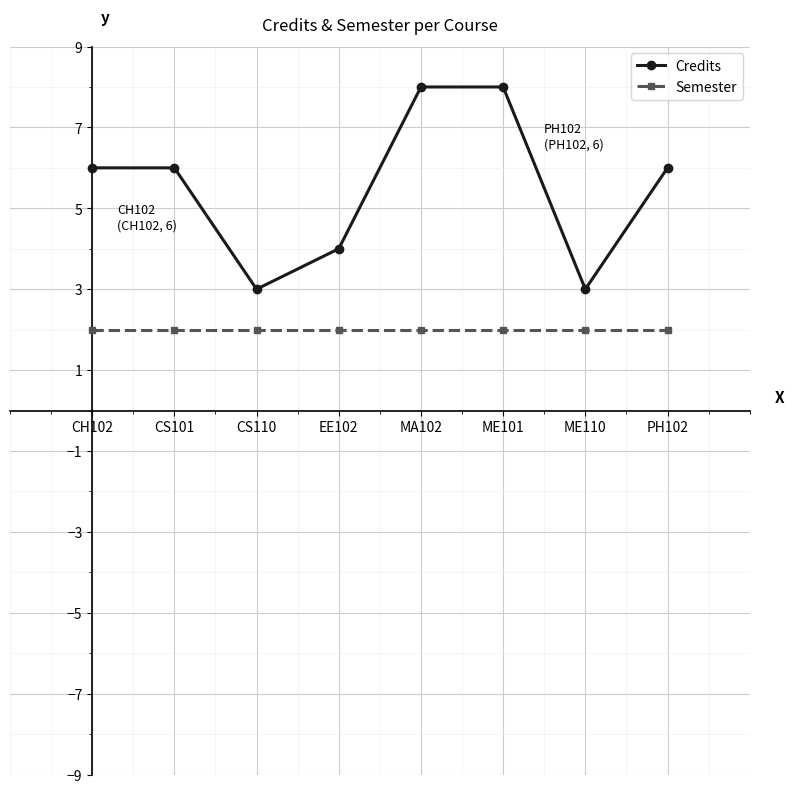

Reading left to right, list all the values displayed in this chart.

Credits: 6	6	3	4	8	8	3	6
Semester: 2	2	2	2	2	2	2	2